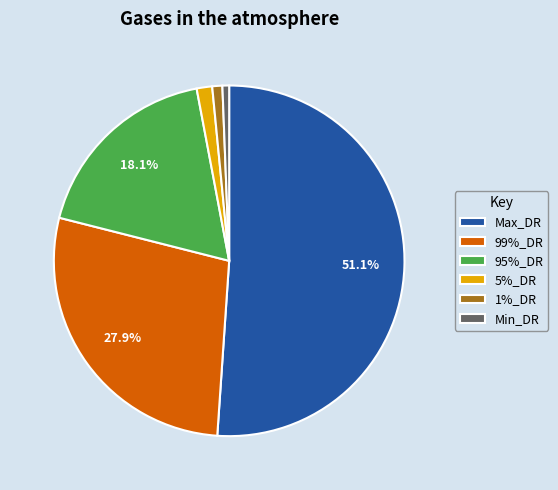

Is it true that Min_DR is 11% of the pie?

False